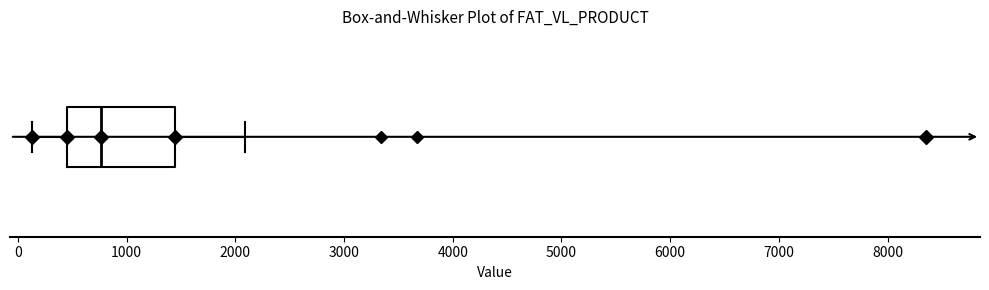

Transcribe this box plot: give where the median line is, the range the box spans, and where the two whiskers end, as read against the x-axis. The values are not printed on the chart, so give them approximately, as read against the axis.

median 800, box 500 to 1400, whiskers 100 to 2100